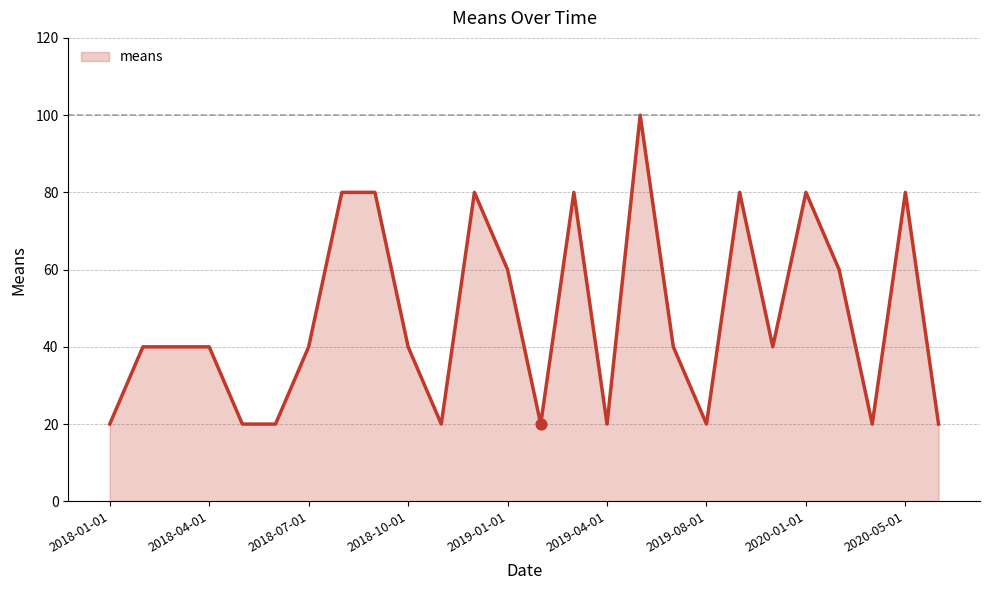

What is the maximum value shown in the chart?

100